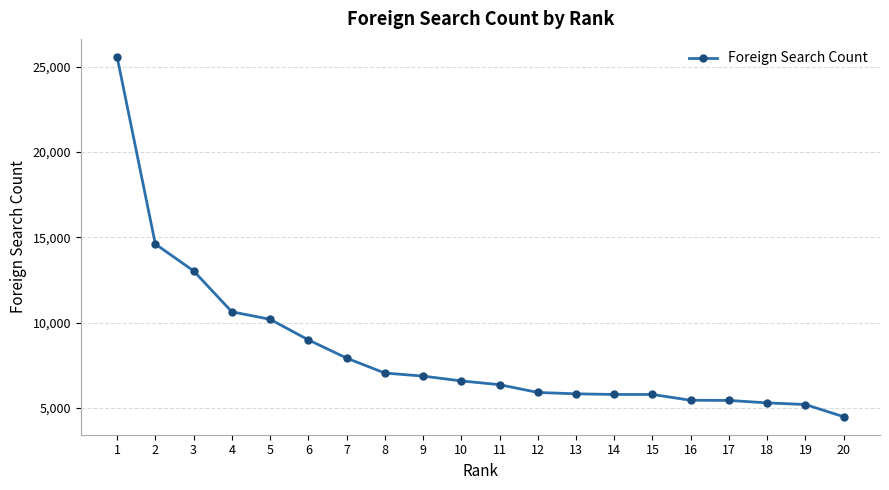

What is the change in value from 11 to 20?

-1878